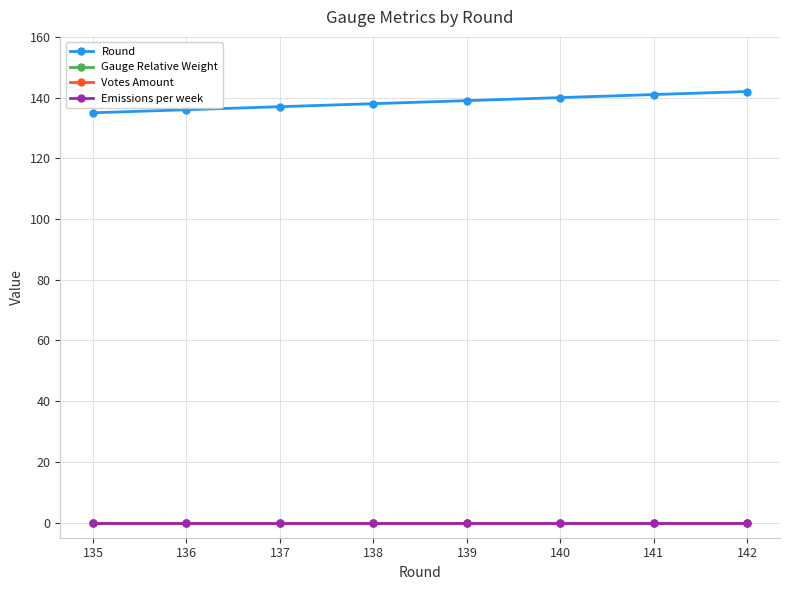

Is this an area chart (filled region under the line)?

No